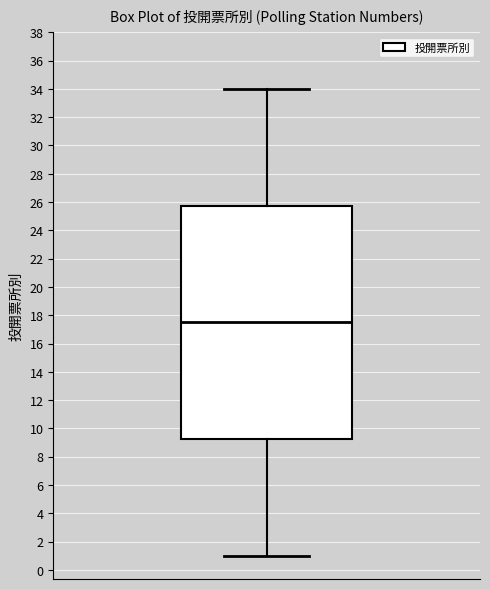

Transcribe this box plot: give where the median line is, the range the box spans, and where the two whiskers end, as read against the y-axis. The values are not printed on the chart, so give them approximately, as read against the axis.

median 17.6, box 9.2 to 25.8, whiskers 1.0 to 34.0